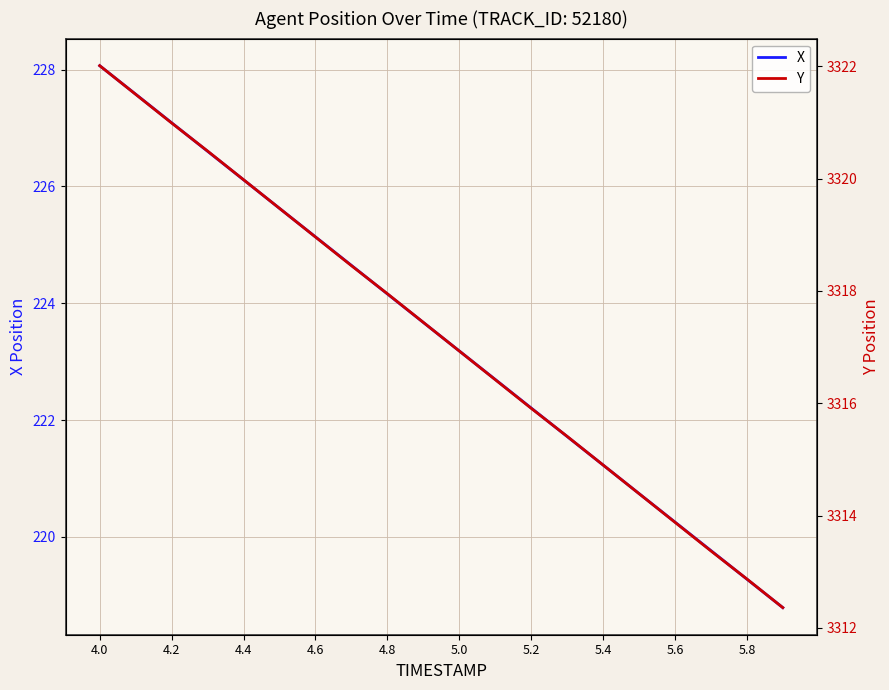

Which series has the largest total across all categories?

Y